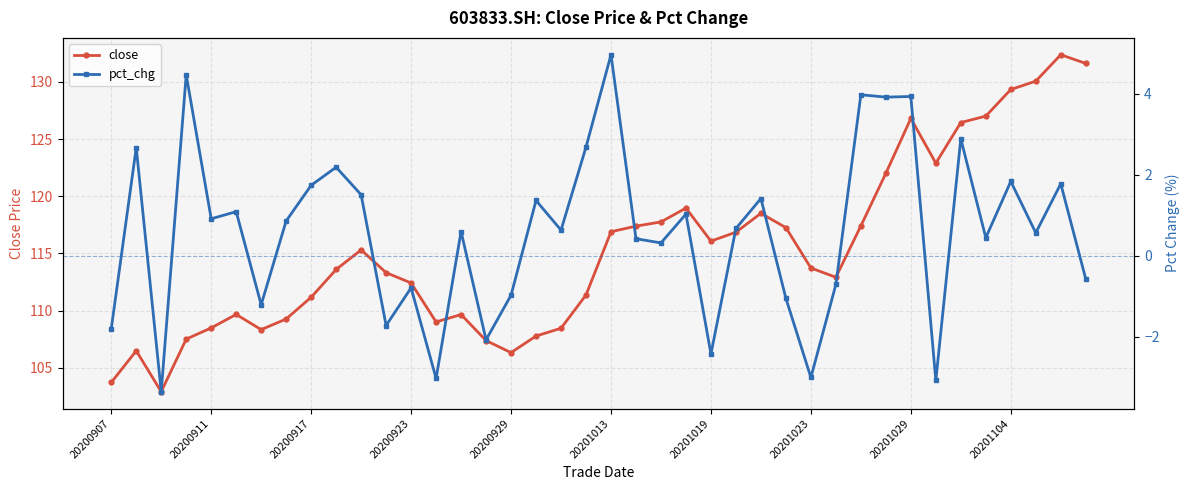

The value of close at 20200929 is 106.3. True or false?

True